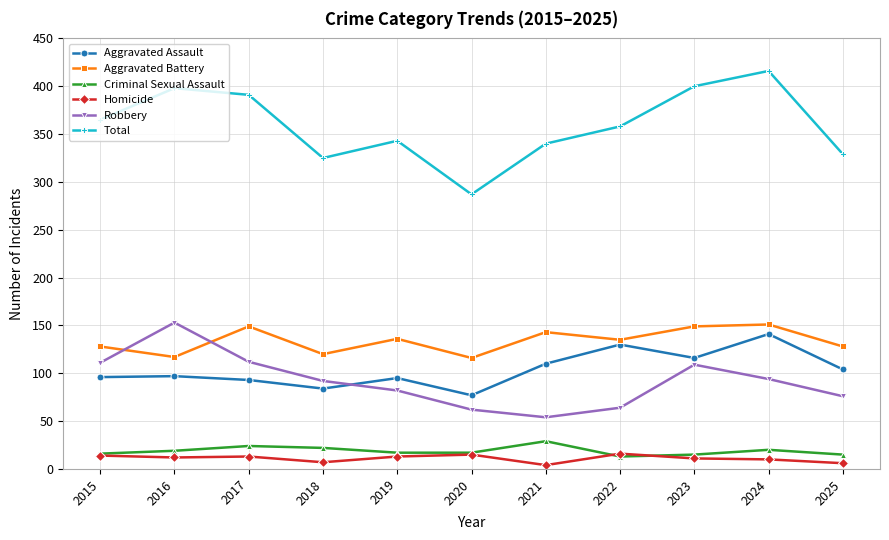

What is the difference between the highest and lowest values at 2025?

323